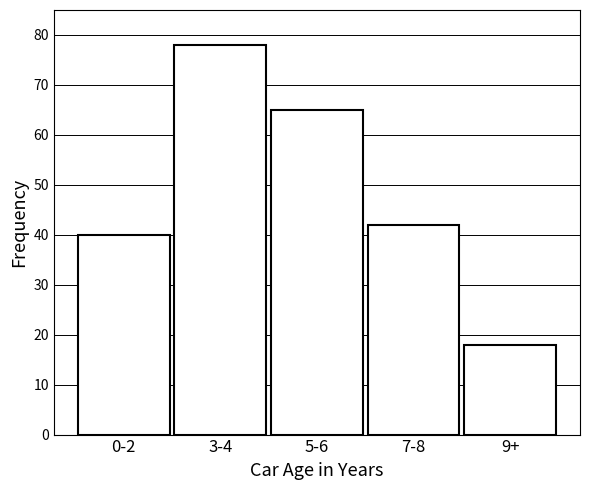

Reading right to left, what are all the values shown in this chart?

18	42	65	78	40